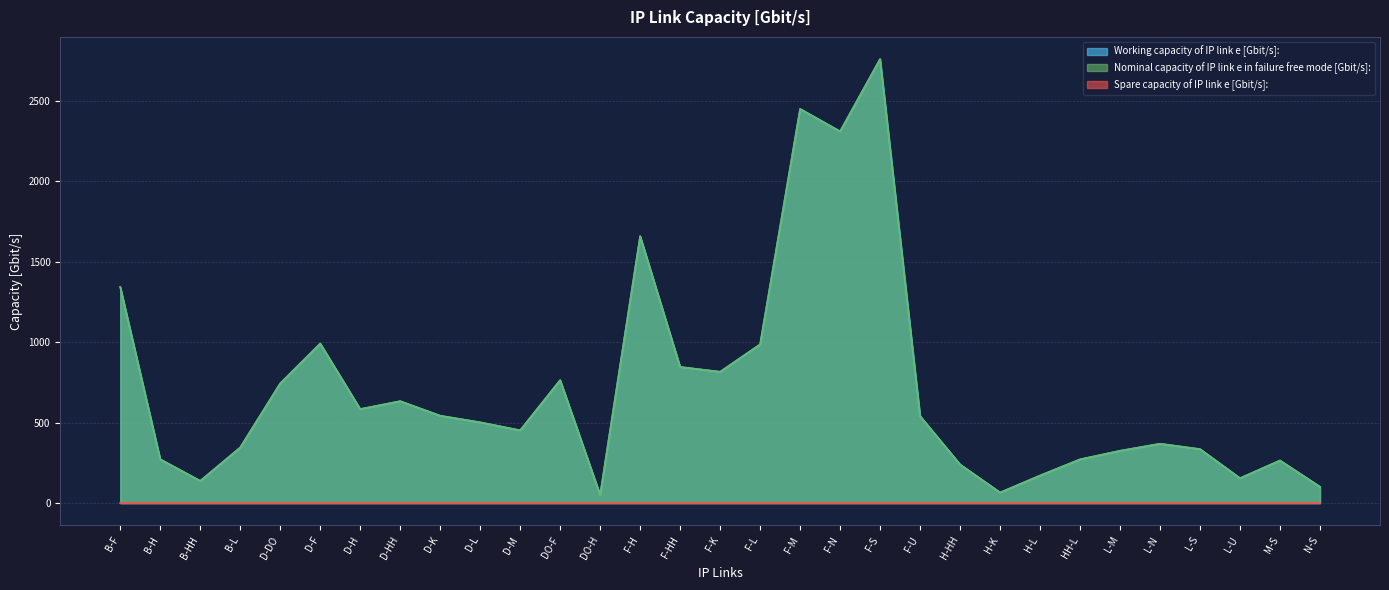

List the labels in order of Working capacity of IP link e [Gbit/s]: value, largest first.

F-S, F-M, F-N, F-H, B-F, D-F, F-L, F-HH, F-K, DO-F, D-DO, D-HH, D-H, D-K, F-U, D-L, D-M, L-N, B-L, L-S, L-M, B-H, HH-L, M-S, H-HH, H-L, L-U, B-HH, N-S, H-K, DO-H